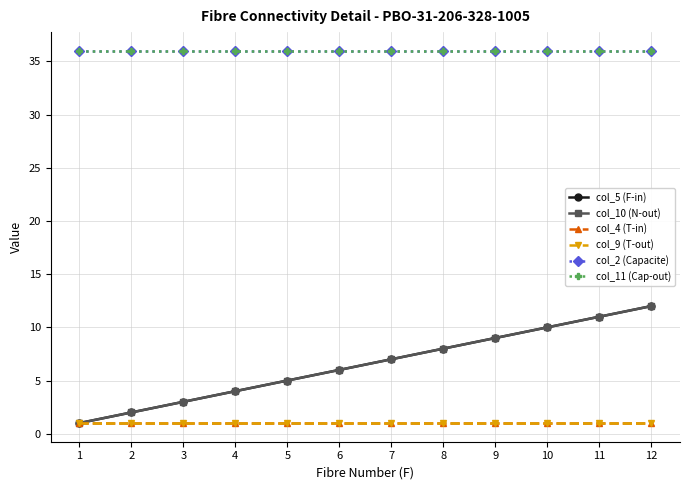

Is this an area chart (filled region under the line)?

No